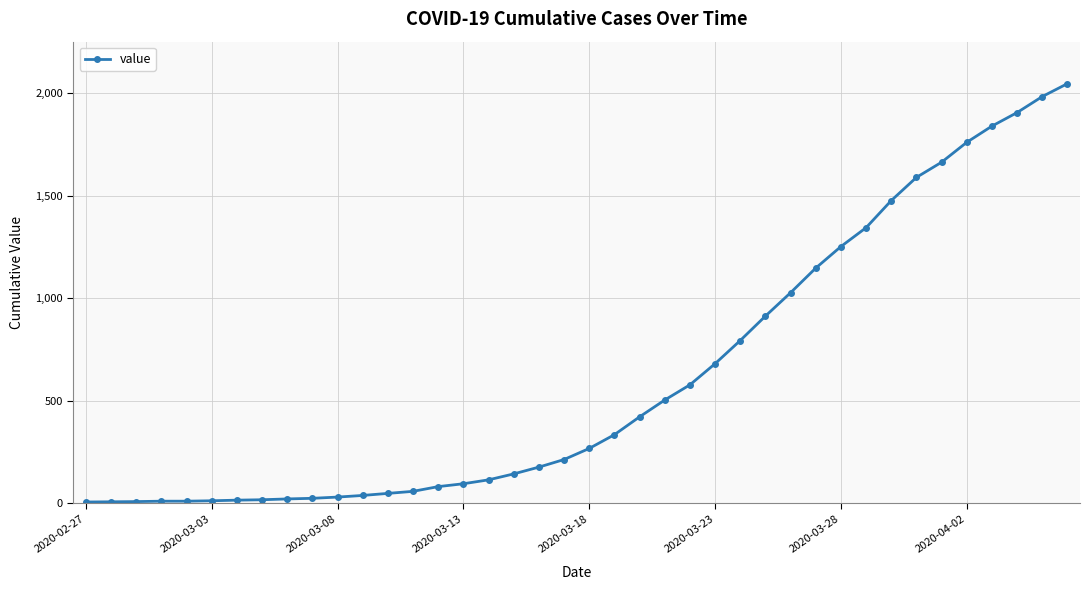

What is the average value?

617